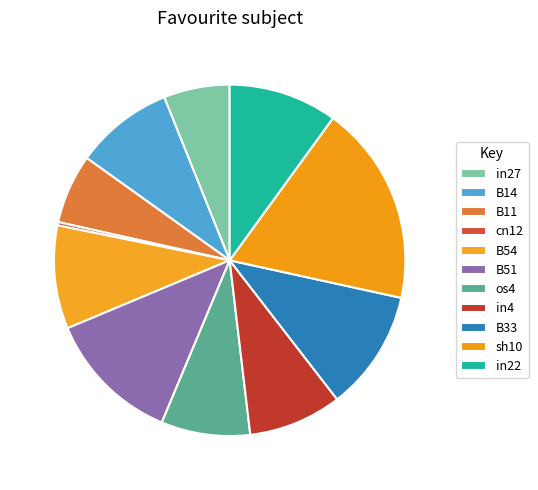

Does any single category account for the majority?

No